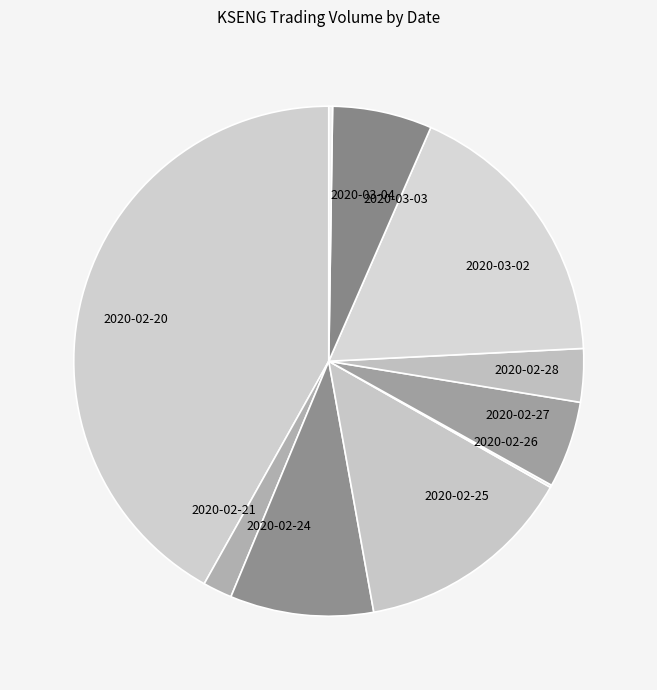

Which slice is the largest?

2020-02-20